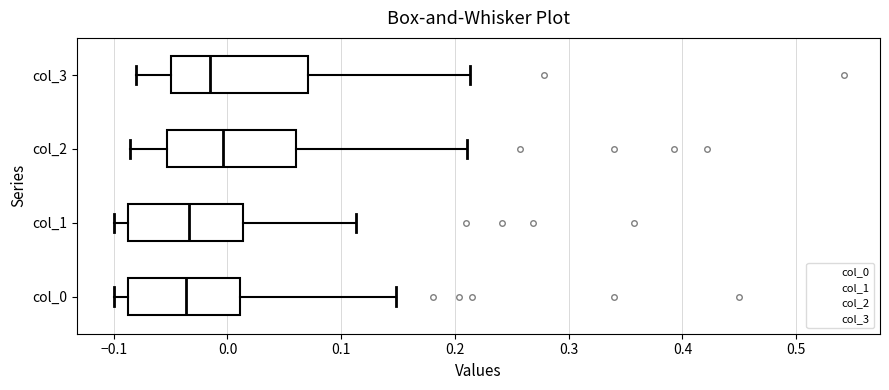

Reading bottom to top, transcribe this box plot: for each box, give where its median line is, the range the box spans, and where its two whiskers end, as read against the x-axis. The values are not printed on the chart, so give them approximately, as read against the axis.

col_0: median -0.04, box -0.09 to 0.01, whiskers -0.10 to 0.15
col_1: median -0.03, box -0.09 to 0.01, whiskers -0.10 to 0.11
col_2: median 0.00, box -0.05 to 0.06, whiskers -0.09 to 0.21
col_3: median -0.02, box -0.05 to 0.07, whiskers -0.08 to 0.21